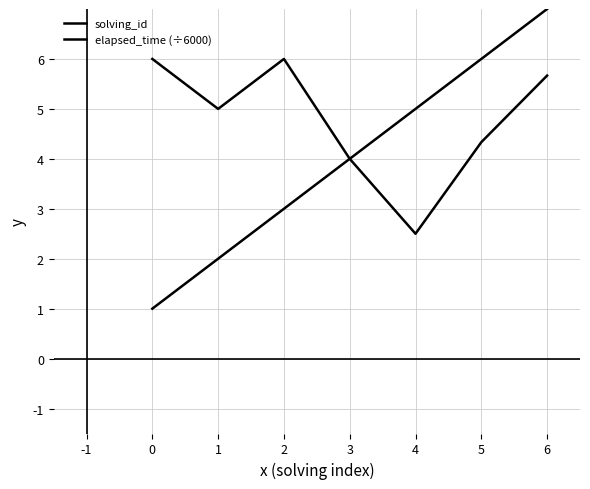

How many lines are shown in the chart?

2